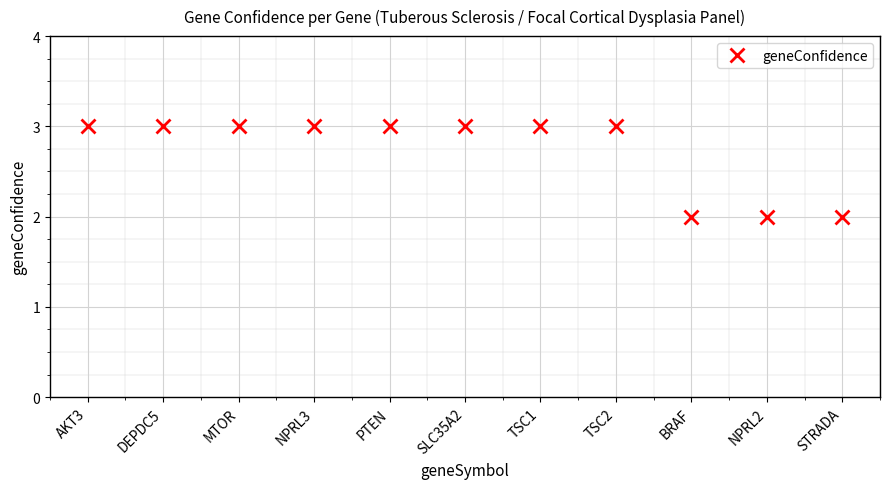

What position from the right is AKT3?

11